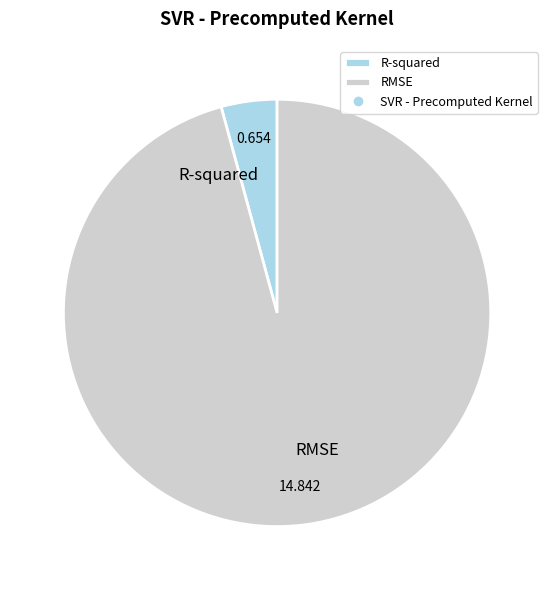

The RMSE slice represents 85% of the pie. True or false?

False